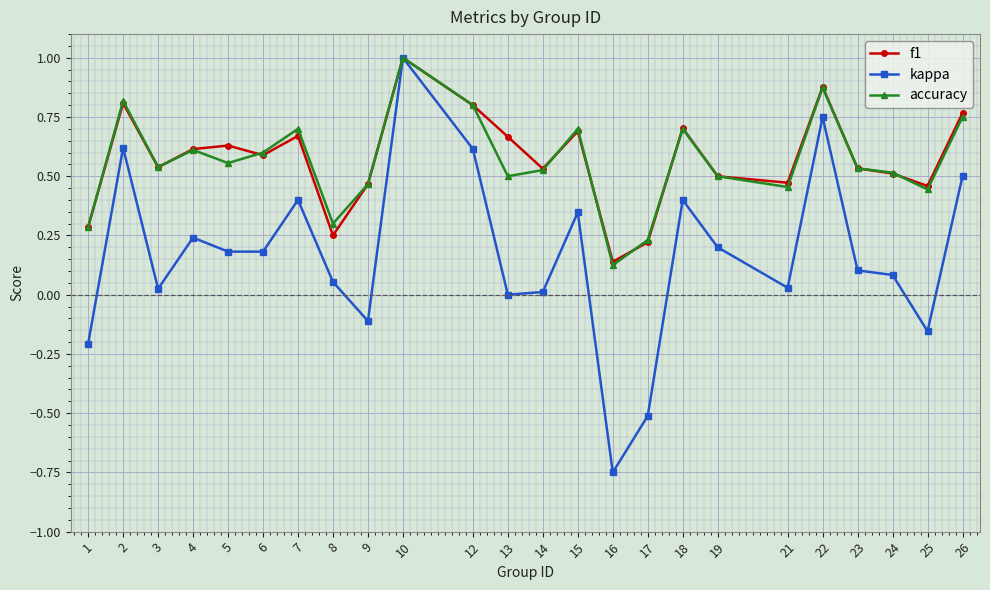

Is the value of f1 at 12 greater than the value of accuracy at 21?

Yes